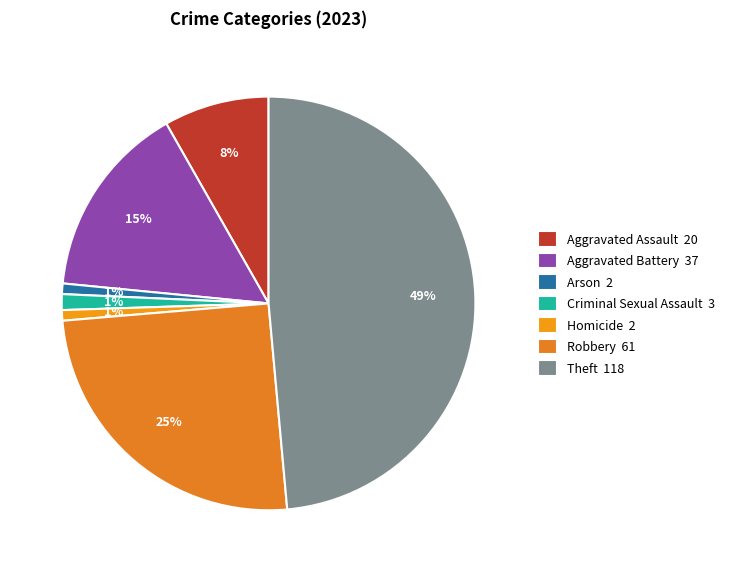

What is the largest slice in the pie chart?

Theft